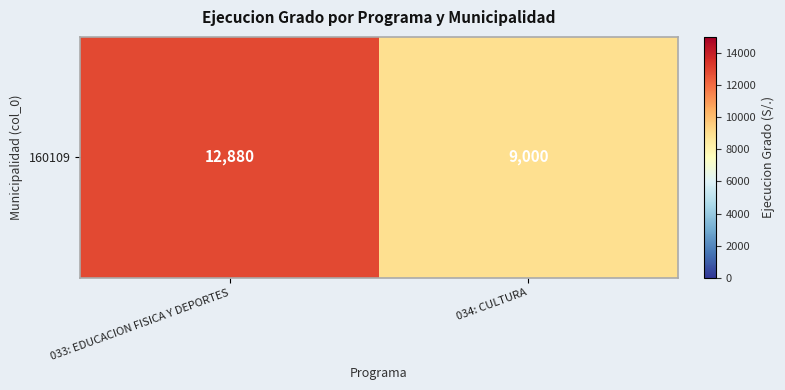

The value at 033: EDUCACION FISICA Y DEPORTES is 12880. True or false?

True